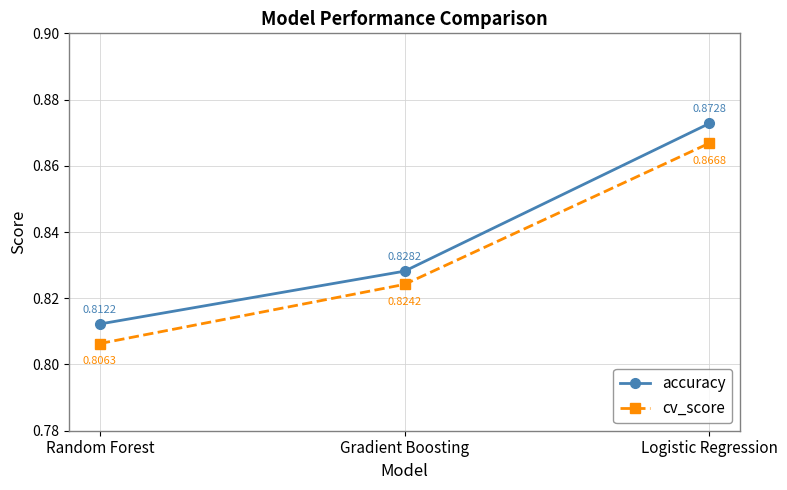

At which label does accuracy reach its minimum?

Random Forest